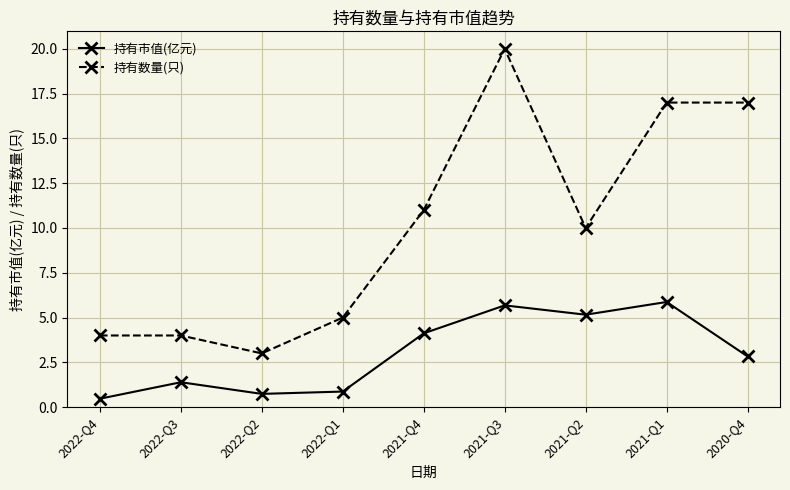

True or false: 持有市值(亿元) has a value of 1.1 at 2020-Q4.

False